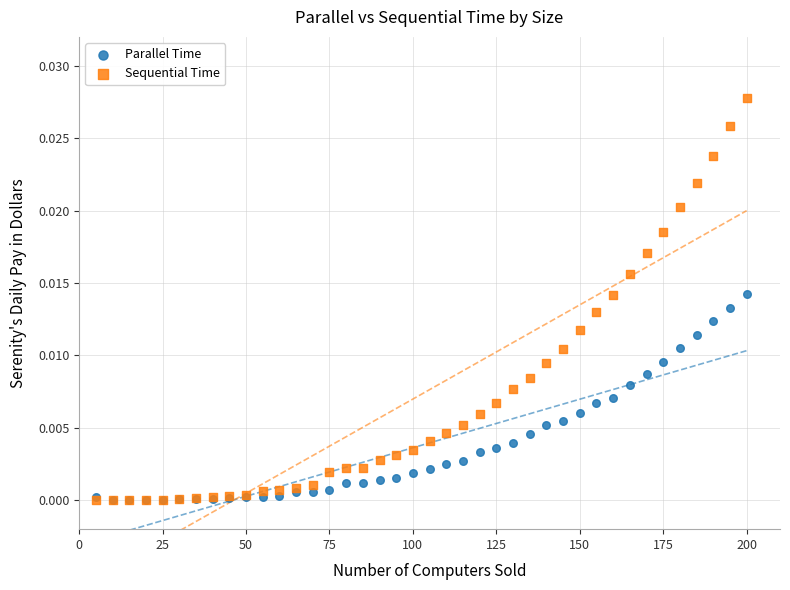

Which series has the widest spread of Y values?

Sequential Time